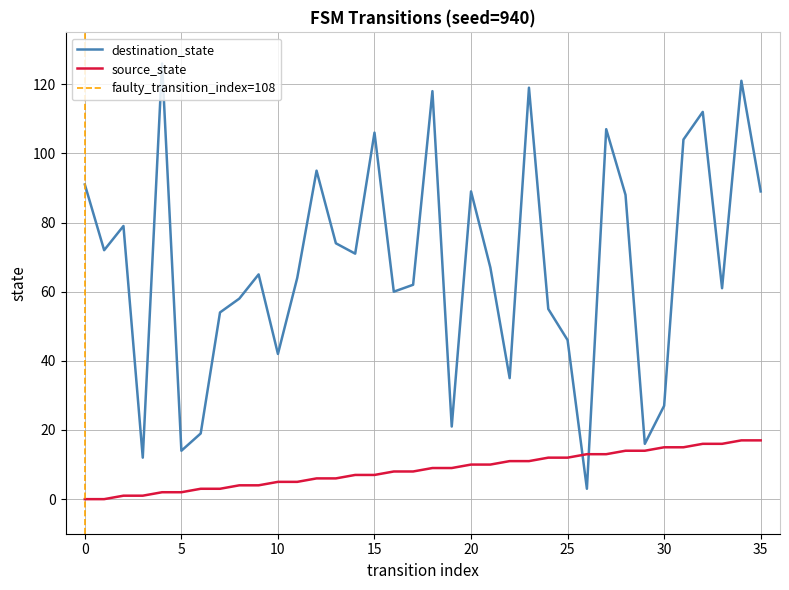

How many lines are shown in the chart?

2